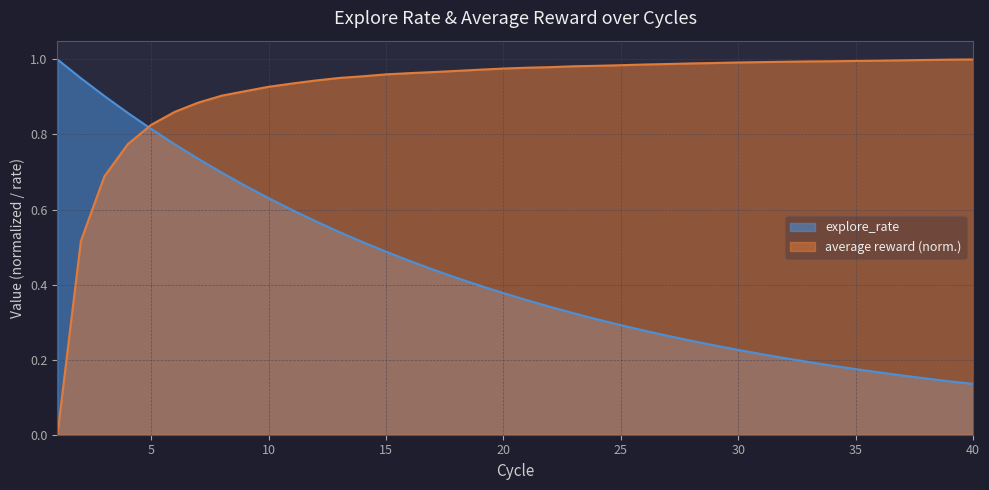

What is the value of the average_reward_scaled point at the 5th from the left?

0.8